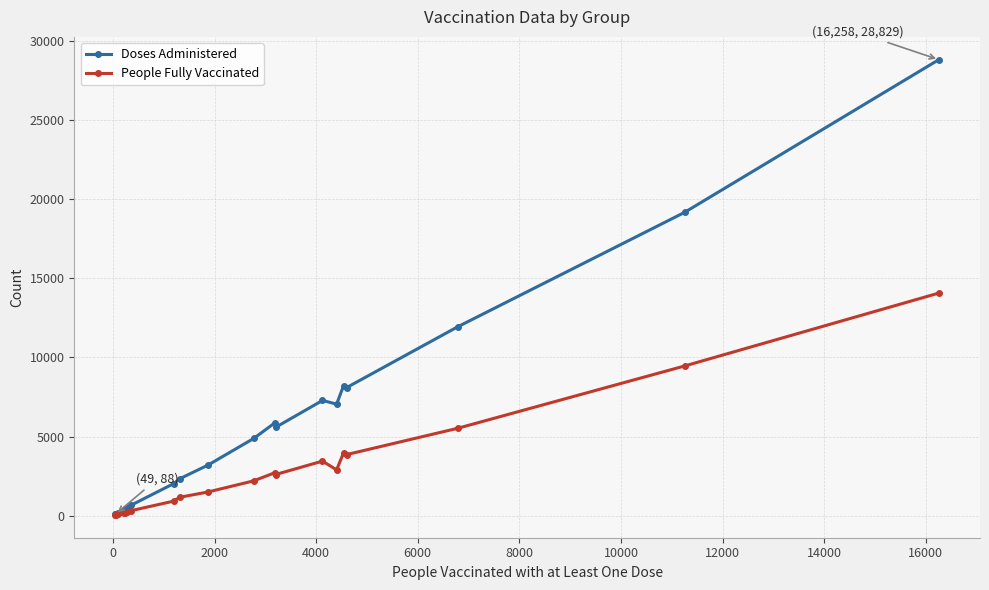

Which series has the widest spread of values?

Doses Administered